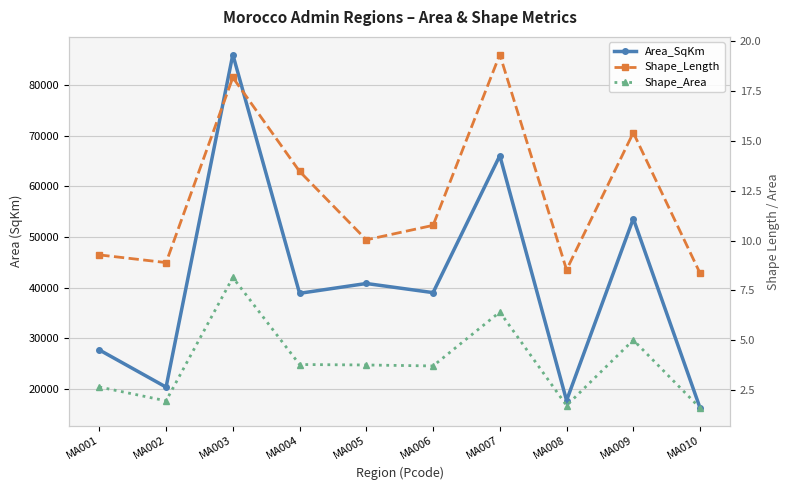

What is the value of the Shape_Area point at the 8th from the left?

1.7